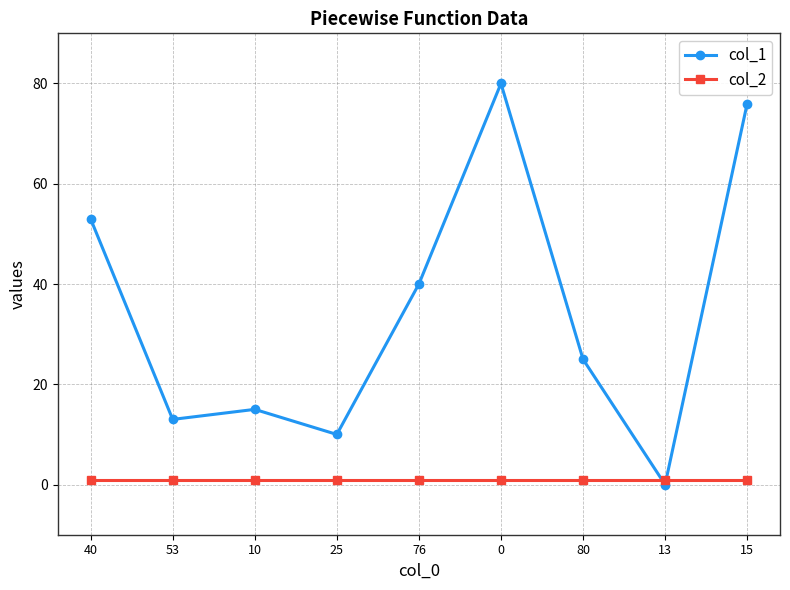

True or false: col_1 has more than 0 points higher than both neighbors.

True